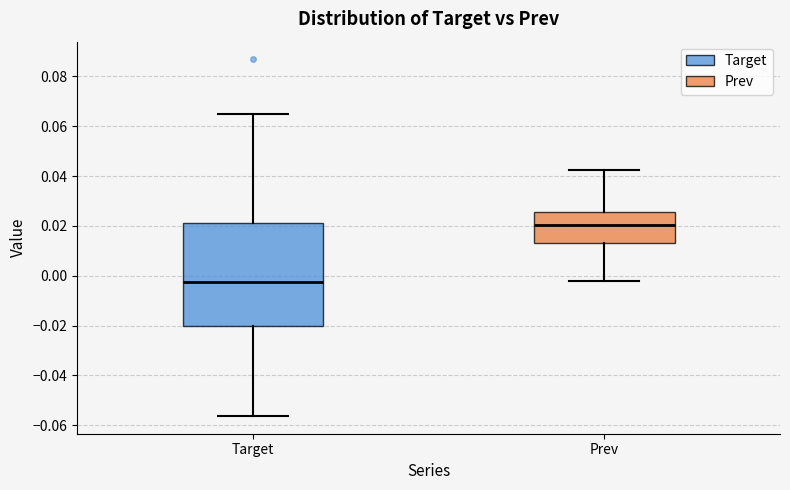

Which box is the tallest, from its lower edge to its upper edge?

Target